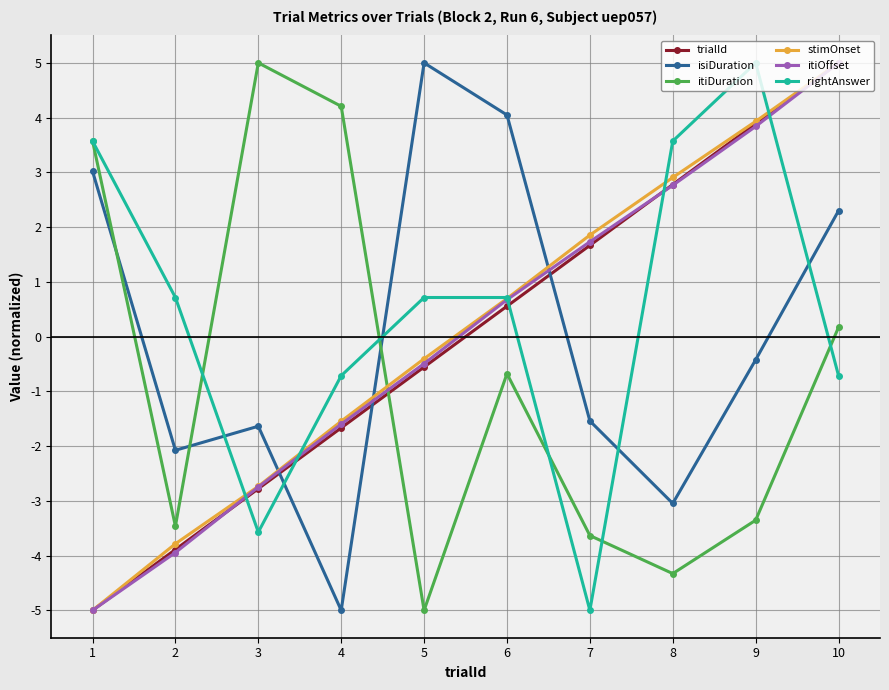

In isiDuration, how many points are lower than both neighbors (excluding endpoints)?

3